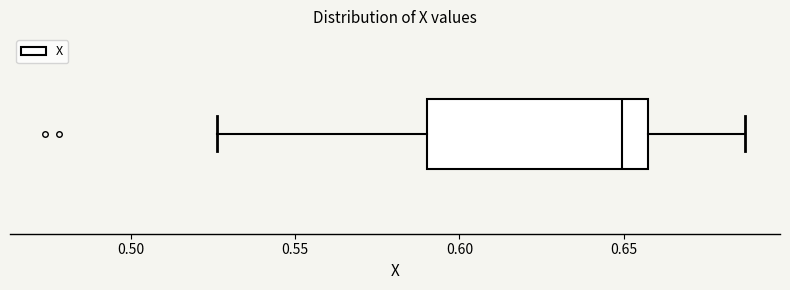

Transcribe this box plot: give where the median line is, the range the box spans, and where the two whiskers end, as read against the x-axis. The values are not printed on the chart, so give them approximately, as read against the axis.

median 0.650, box 0.590 to 0.655, whiskers 0.525 to 0.685